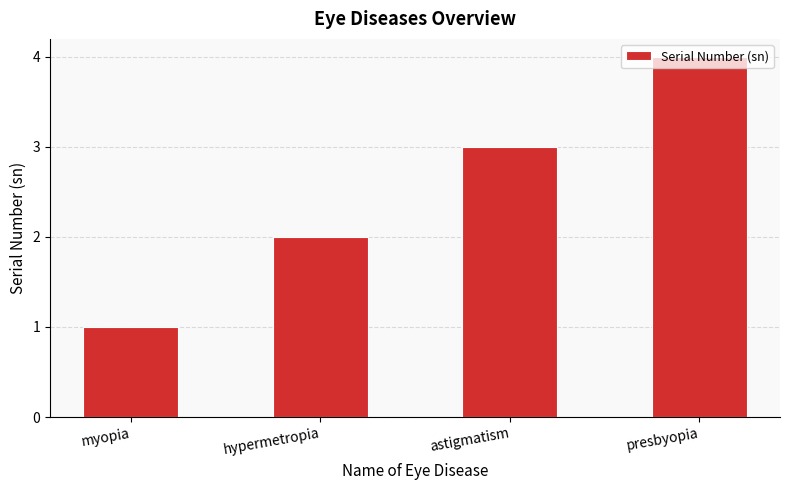

What position from the left is presbyopia?

4